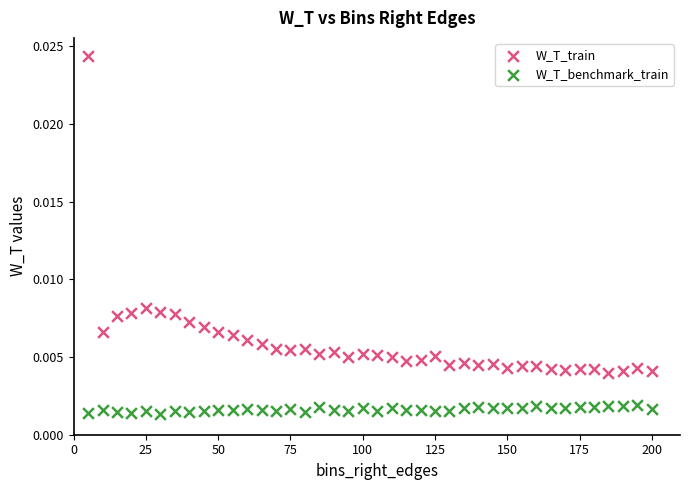

Across all data points, what is the range of X values (max minus min)?

195.0